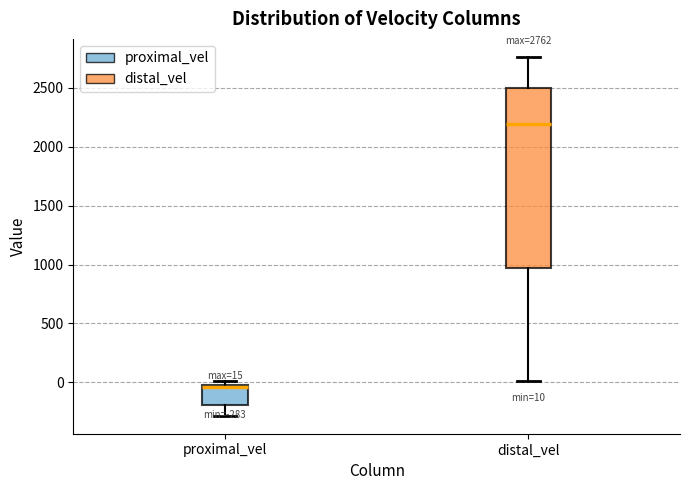

Which box has the highest median line?

distal_vel